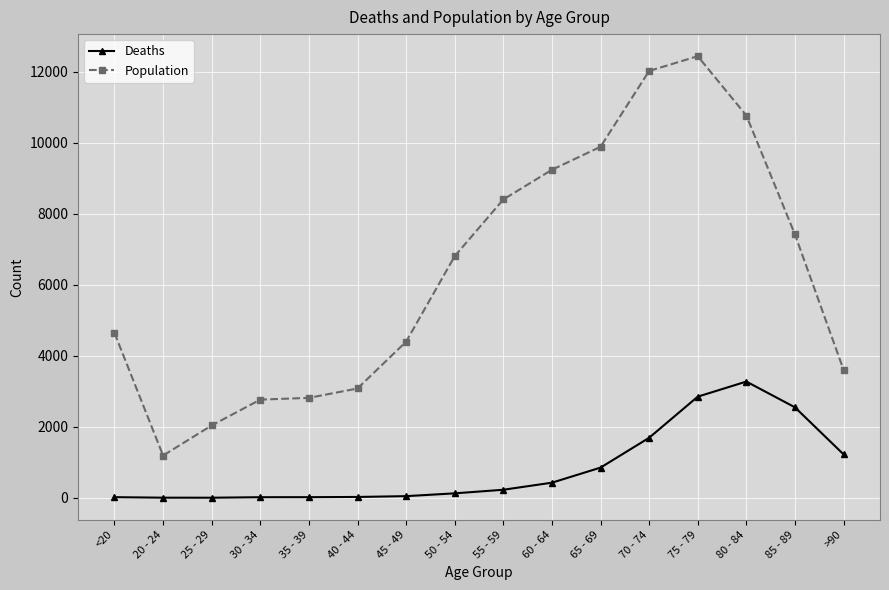

The value of Deaths at 50 - 54 is 126. True or false?

True